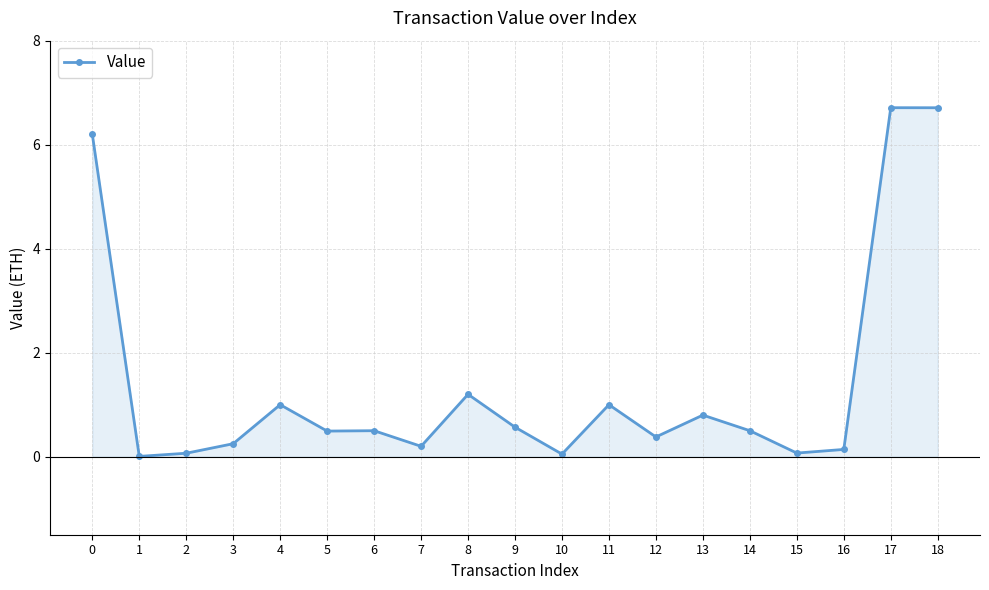

What is the difference between the values at 6 and 15?

0.4